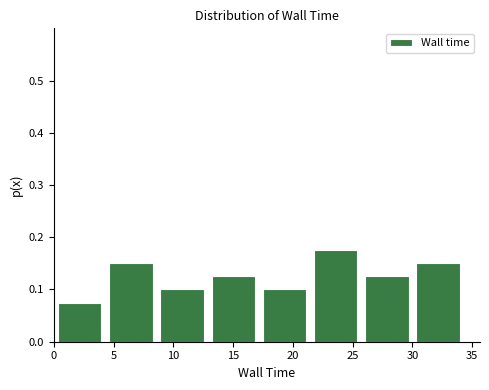

Reading left to right, list every bar in this chart as the range it spans on the x-axis followed by its height. Neither the bar edges nor the heights are printed on the chart, so give them approximately, as read against the axes.

0.0 to 4.5: 0.08
4.5 to 8.5: 0.15
8.5 to 13.0: 0.10
13.0 to 17.0: 0.13
17.0 to 21.5: 0.10
21.5 to 25.5: 0.18
25.5 to 30.0: 0.13
30.0 to 34.5: 0.15